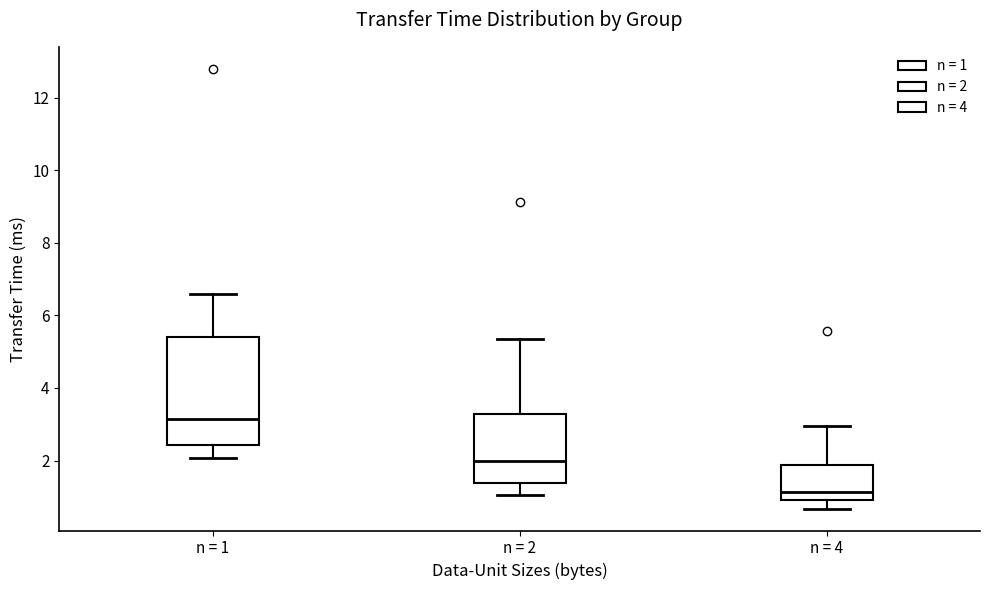

Reading left to right, transcribe this box plot: for each box, give where its median line is, the range the box spans, and where its two whiskers end, as read against the y-axis. The values are not printed on the chart, so give them approximately, as read against the axis.

n = 1: median 3.2, box 2.4 to 5.4, whiskers 2.0 to 6.6
n = 2: median 2.0, box 1.4 to 3.2, whiskers 1.0 to 5.4
n = 4: median 1.2, box 1.0 to 1.8, whiskers 0.6 to 3.0